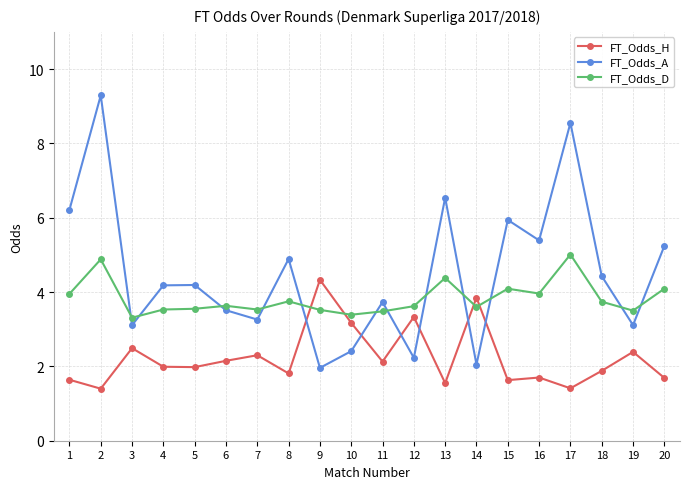

Between which two adjacent categories do FT_Odds_A and FT_Odds_D first intersect?

2 and 3